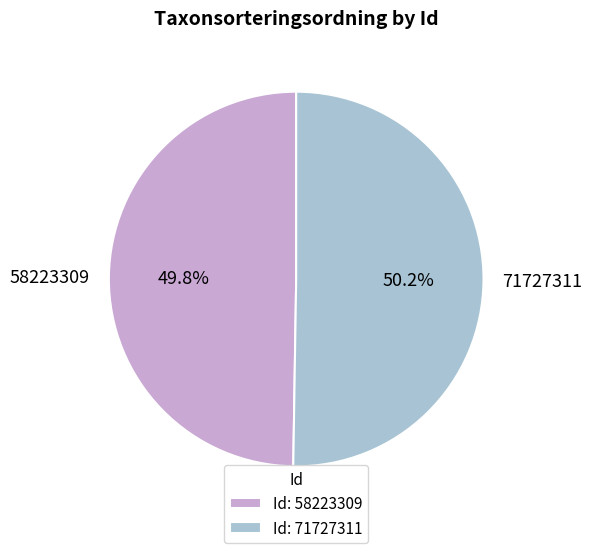

What is the ratio of the value at 58223309 to the value at 71727311?

1.0